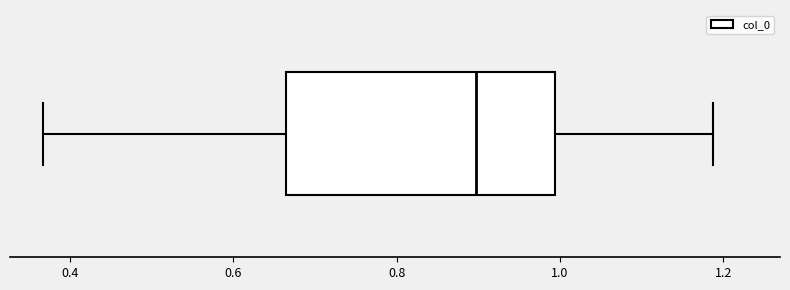

Where is the right edge of the box on the x-axis? The values are not printed on the chart, so give them approximately, as read against the axis.

1.00